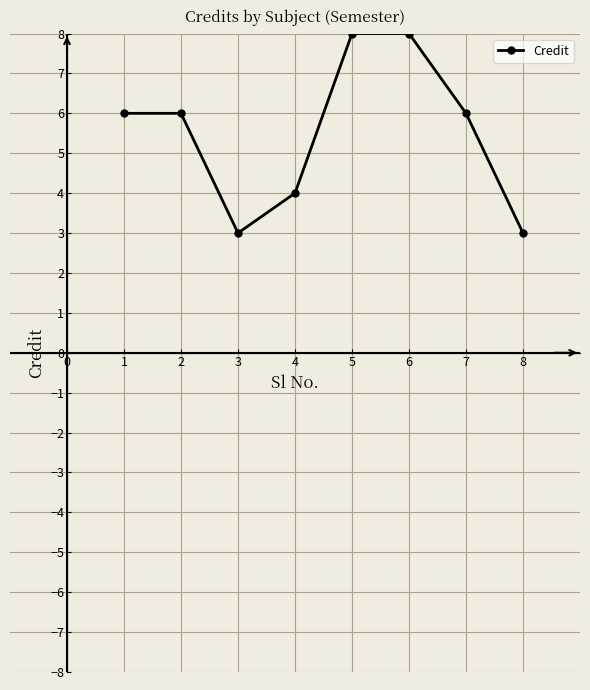

Where is the first local minimum?

3